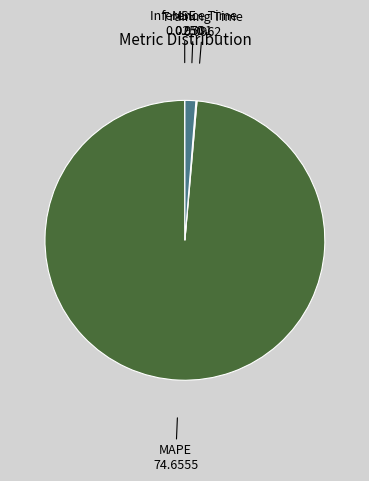

How many slices are in this pie chart?

4